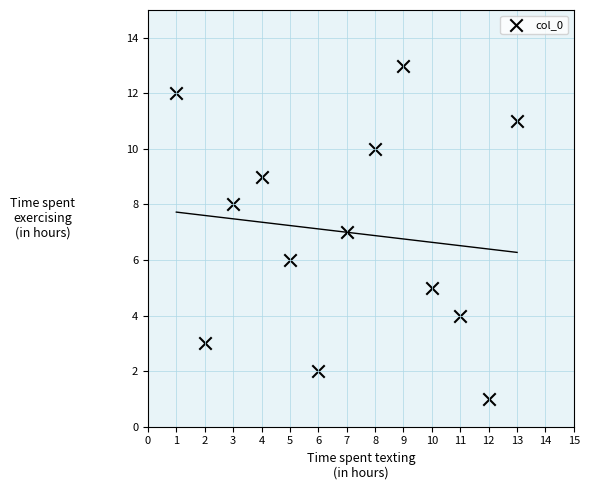

What is the range of X values (max minus min)?

12